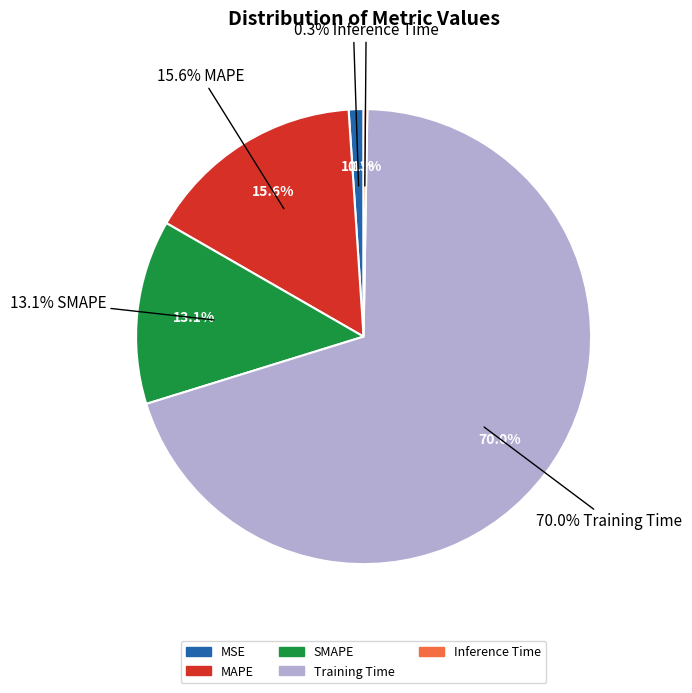

Which slice represents more than half of the pie?

Training Time